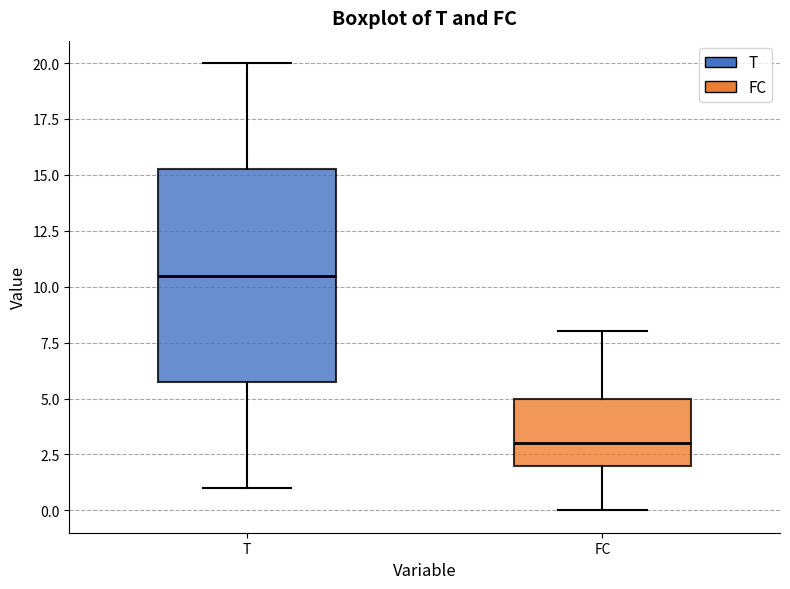

Reading left to right, transcribe this box plot: for each box, give where its median line is, the range the box spans, and where its two whiskers end, as read against the y-axis. The values are not printed on the chart, so give them approximately, as read against the axis.

T: median 10.5, box 6.0 to 15.5, whiskers 1.0 to 20.0
FC: median 3.0, box 2.0 to 5.0, whiskers 0.0 to 8.0